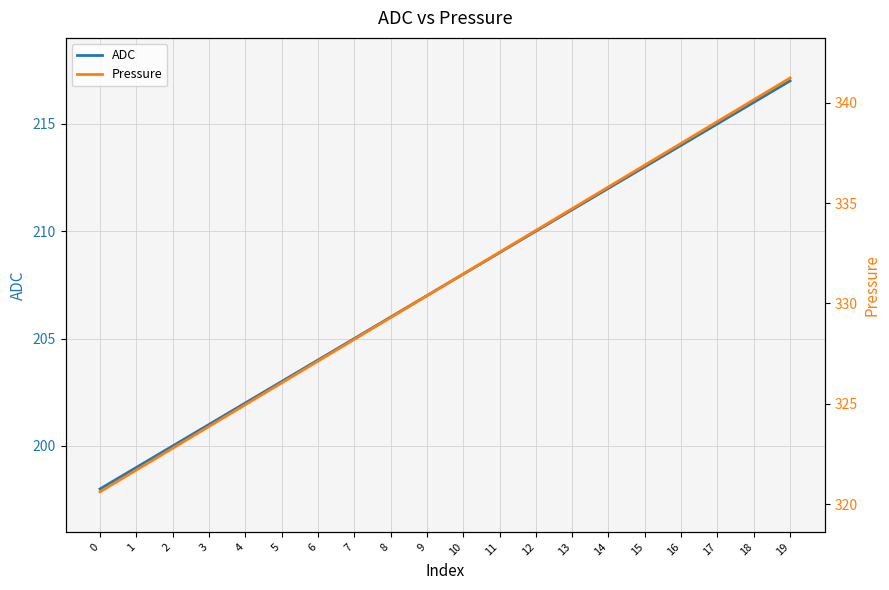

Reading left to right, extract all data points from this chart.

ADC: 198.0	199.0	200.0	201.0	202.0	203.0	204.0	205.0	206.0	207.0	208.0	209.0	210.0	211.0	212.0	213.0	214.0	215.0	216.0	217.0
Pressure: 320.6	321.7	322.8	323.9	325.0	326.0	327.1	328.2	329.3	330.4	331.5	332.6	333.6	334.7	335.8	336.9	338.0	339.1	340.2	341.2